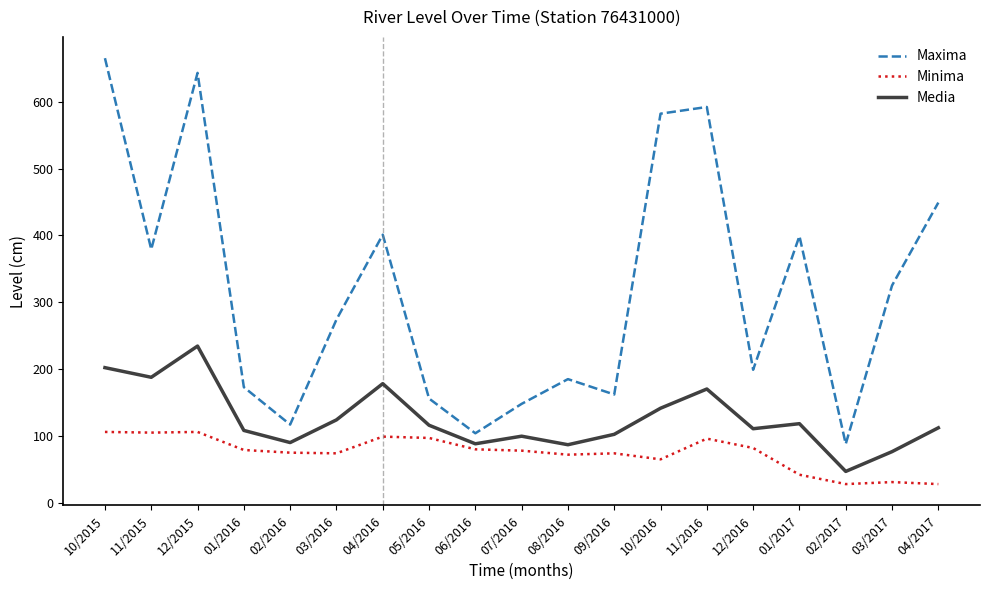

At how many categories does at least one series exceed 481?

4